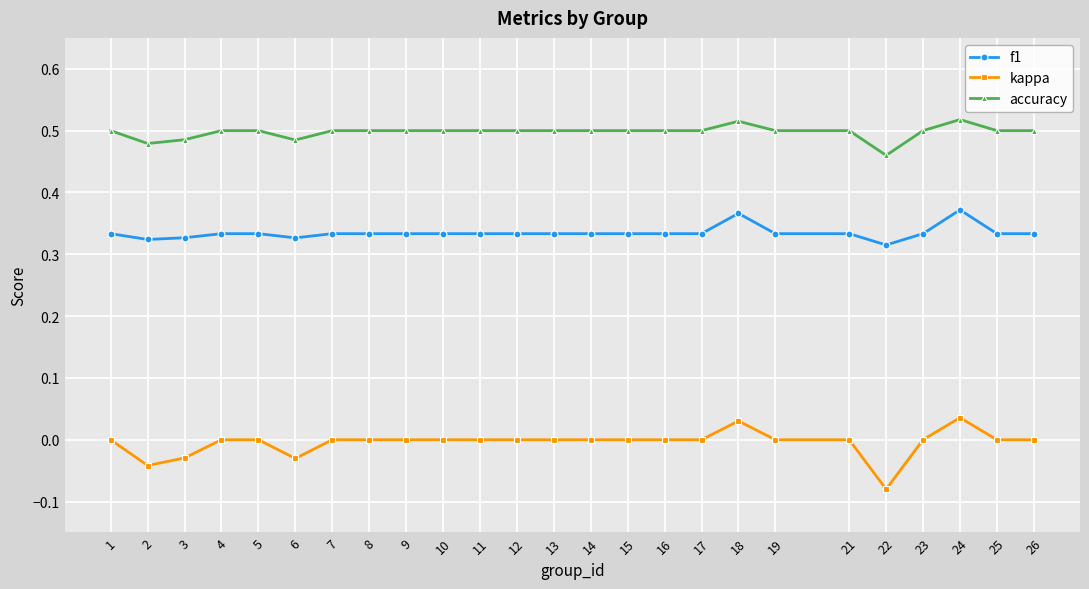

What is the sum of the f1 values at 13 and 16?

0.7